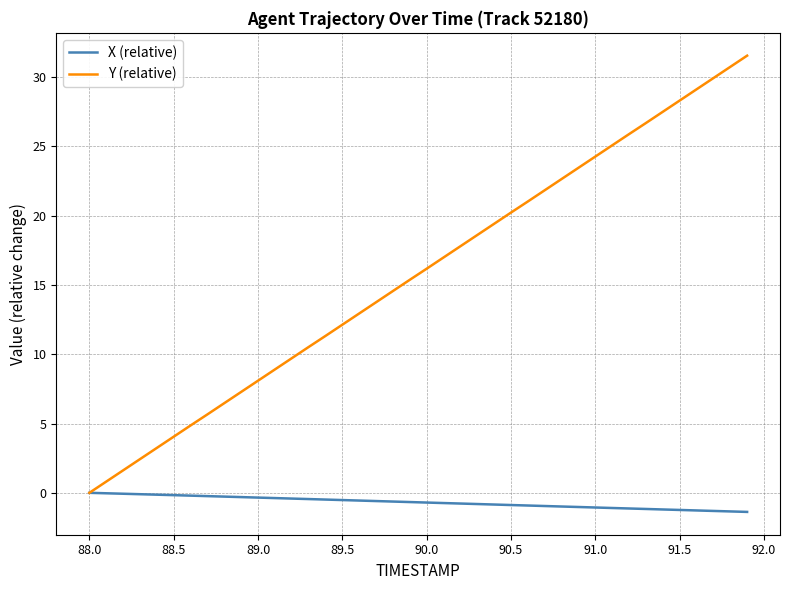

What are all the series names shown in the legend?

X (relative), Y (relative)